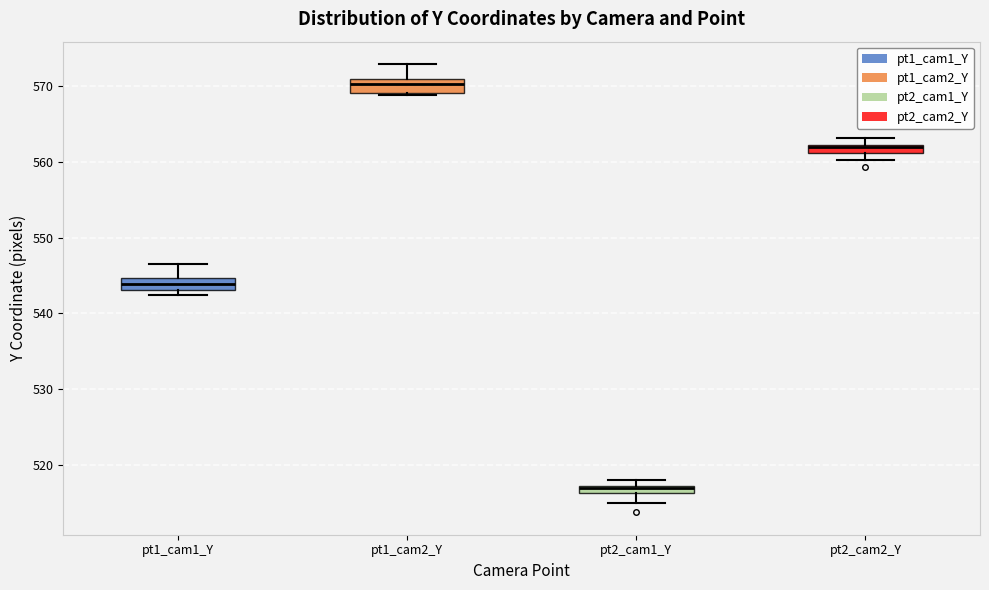

Which box has the lowest median line?

pt2_cam1_Y